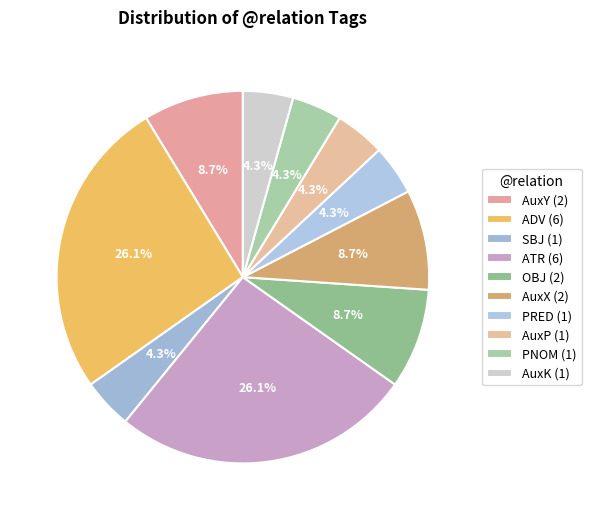

How much of the chart is everything except AuxK?

95.7%